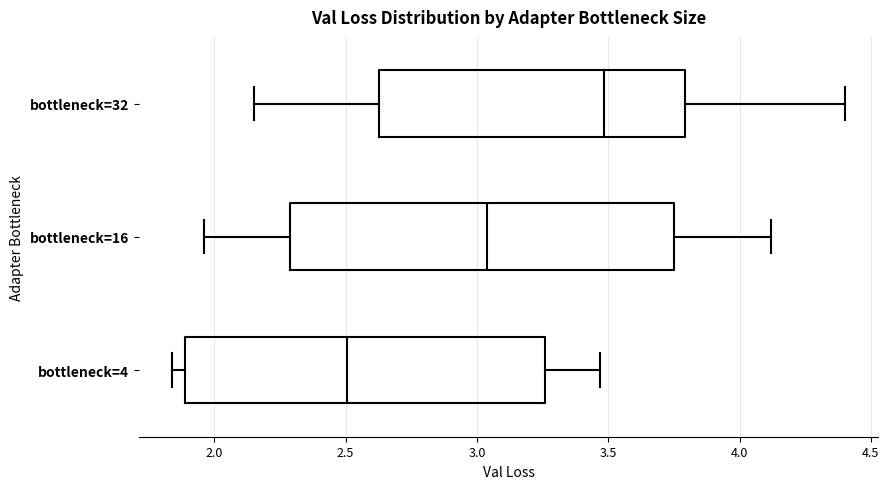

Comparing the boxes themselves (not the whiskers), which one is the widest?

bottleneck=16